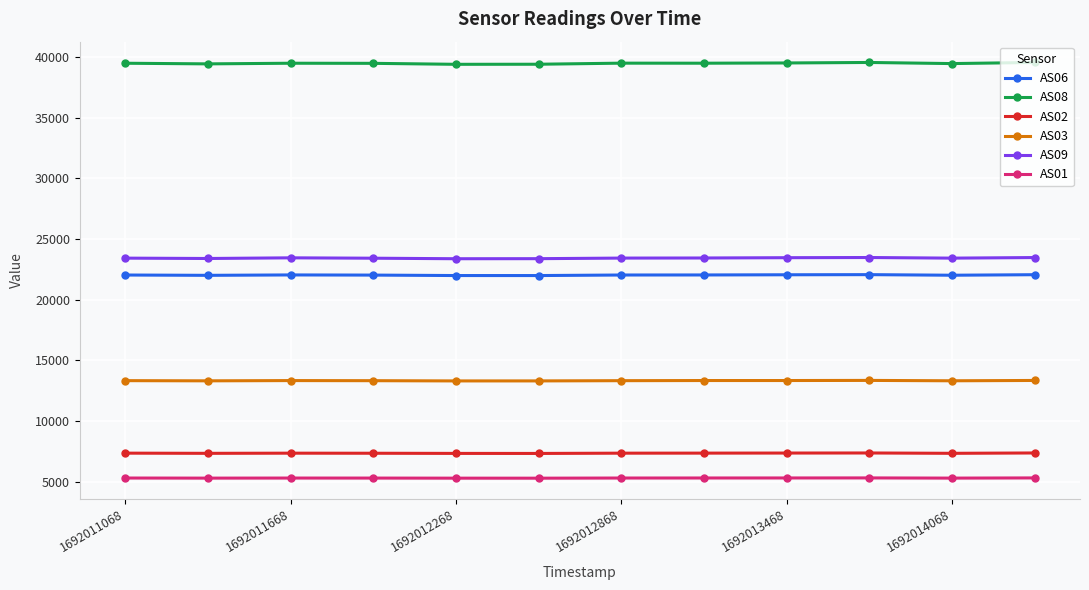

Which series has the largest total across all categories?

AS08